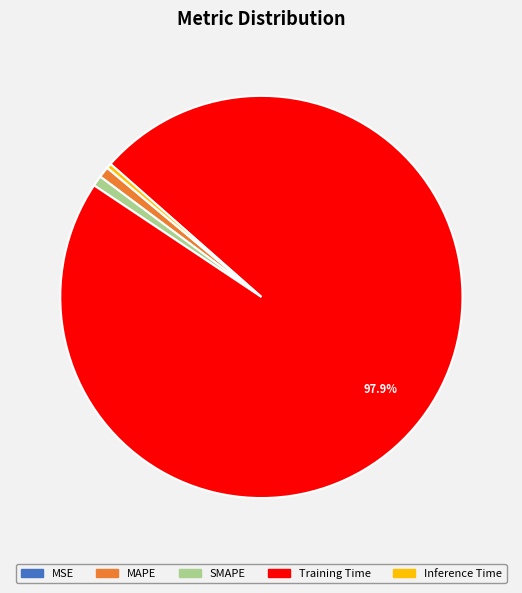

Which has a higher value, MAPE or Training Time?

Training Time